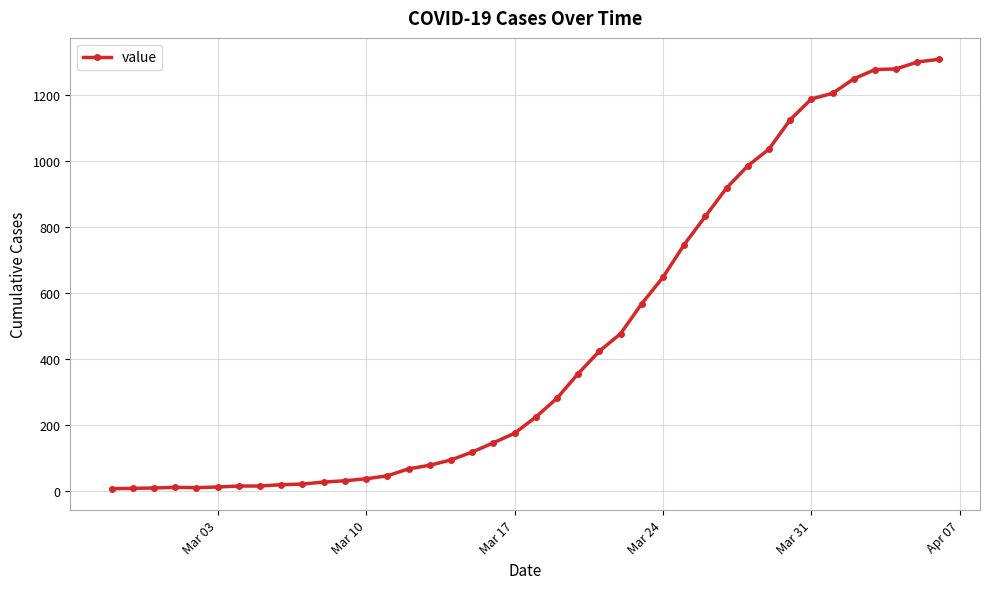

What is the greatest value displayed?

1309